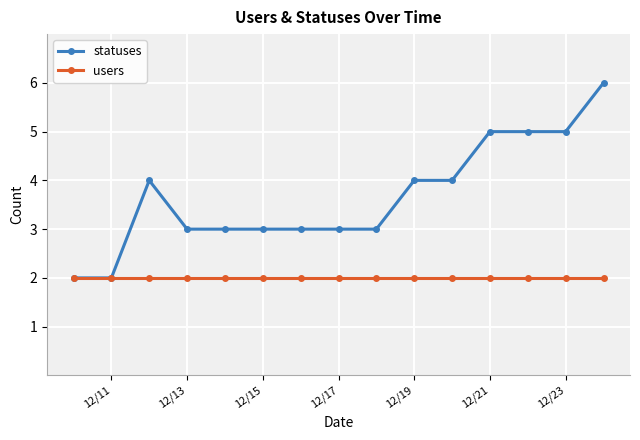

Which series has the largest range (max minus min)?

statuses